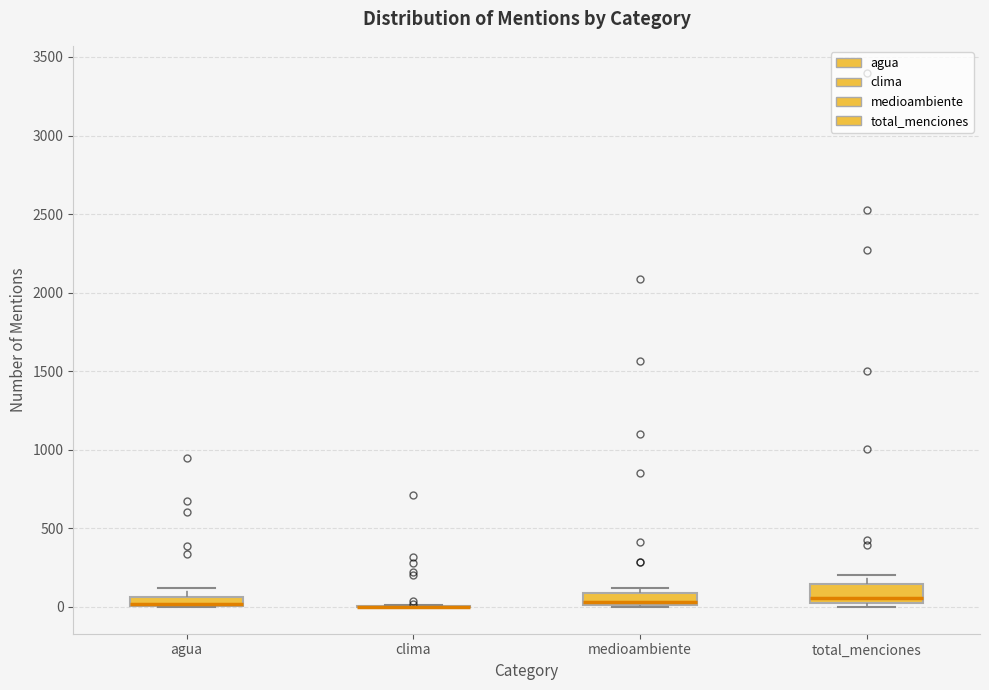

Where is the upper edge of the box for agua on the y-axis? The values are not printed on the chart, so give them approximately, as read against the axis.

50